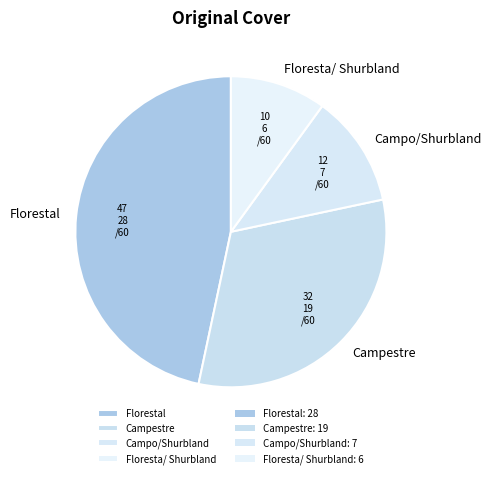

Which slice is the smallest?

Floresta/ Shurbland